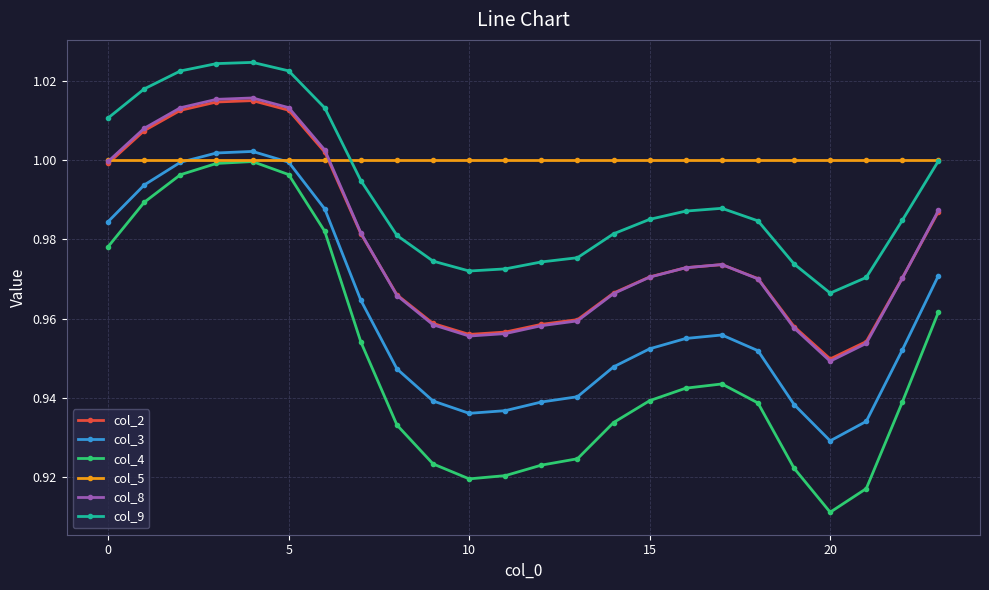

Count the number of categories in the chart.

24